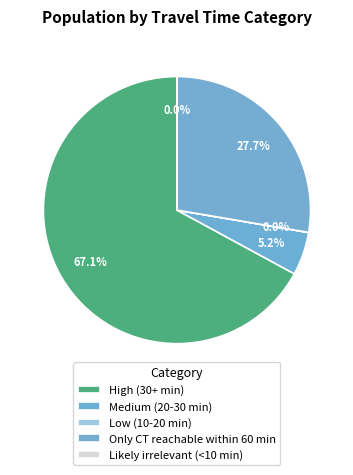

To the nearest percent, what is the combined percentage of Low (10-20 min) and Medium (20-30 min)?

5%